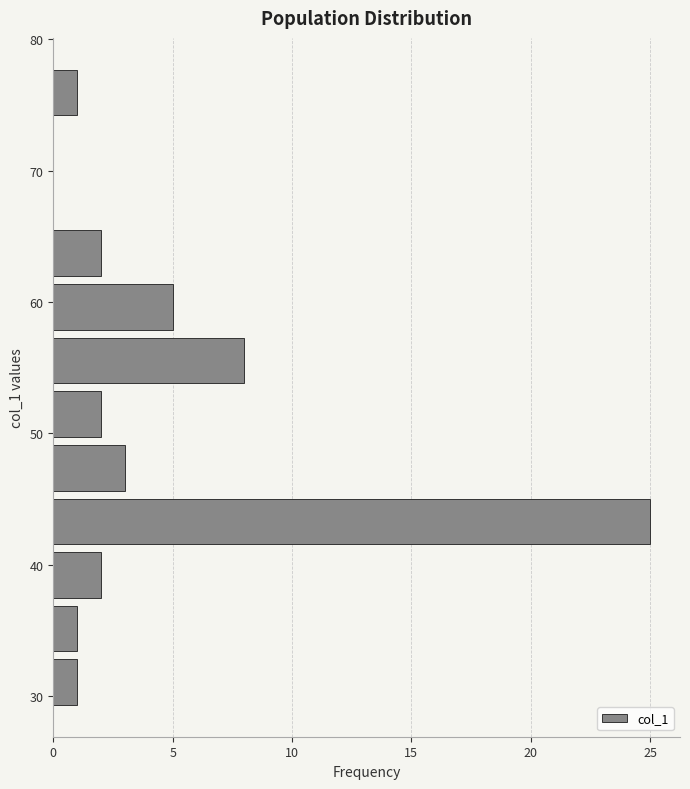

How long is the bar that spans 41 to 45 on the y-axis? Neither the bar edges nor the lengths are printed on the chart, so give them approximately, as read against the axes.

25